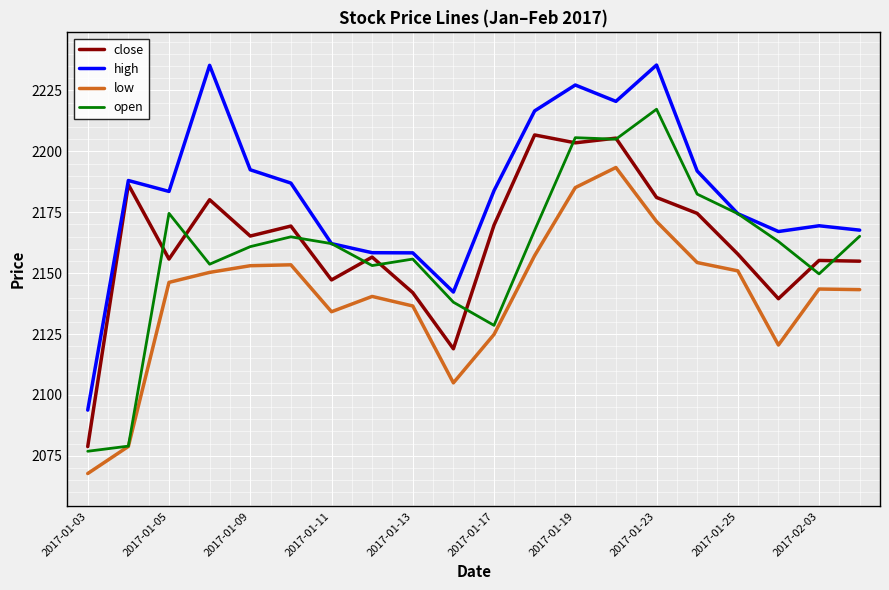

Rank the series by their maximum value, from highest to lowest.

high, open, close, low